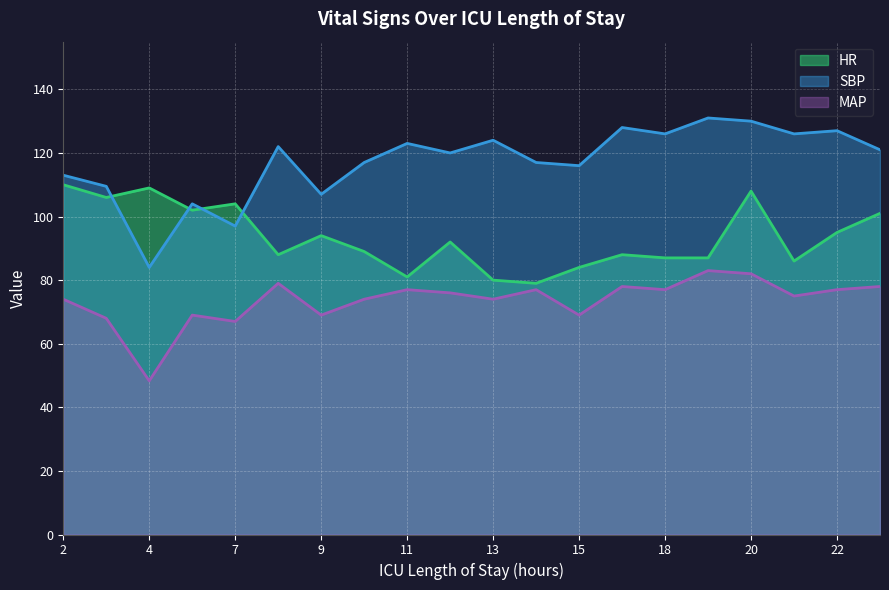

What are all the series names shown in the legend?

HR, SBP, MAP